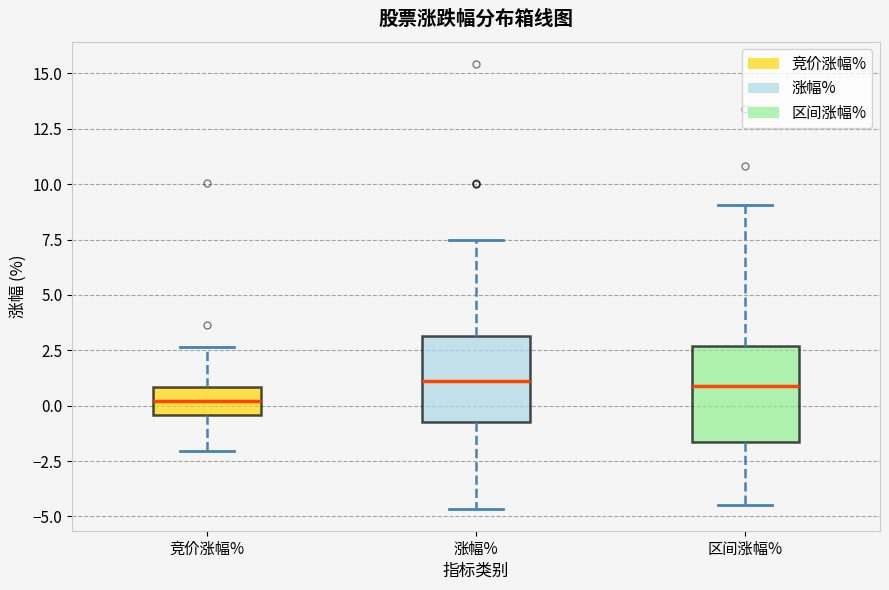

Reading left to right, transcribe this box plot: for each box, give where its median line is, the range the box spans, and where its two whiskers end, as read against the y-axis. The values are not printed on the chart, so give them approximately, as read against the axis.

竞价涨幅%: median 0.0, box -0.5 to 1.0, whiskers -2.0 to 2.5
涨幅%: median 1.0, box -0.5 to 3.0, whiskers -4.5 to 7.5
区间涨幅%: median 1.0, box -1.5 to 2.5, whiskers -4.5 to 9.0